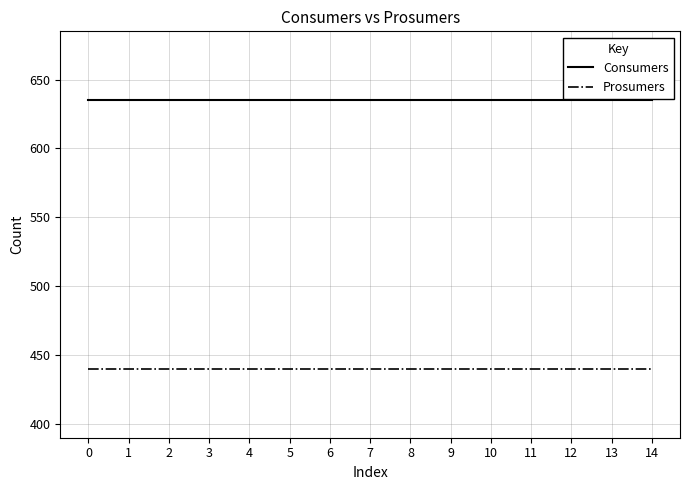

Reading left to right, transcribe all the data shown in this chart.

Consumers: 0=635	1=635	2=635	3=635	4=635	5=635	6=635	7=635	8=635	9=635	10=635	11=635	12=635	13=635	14=635
Prosumers: 0=440	1=440	2=440	3=440	4=440	5=440	6=440	7=440	8=440	9=440	10=440	11=440	12=440	13=440	14=440